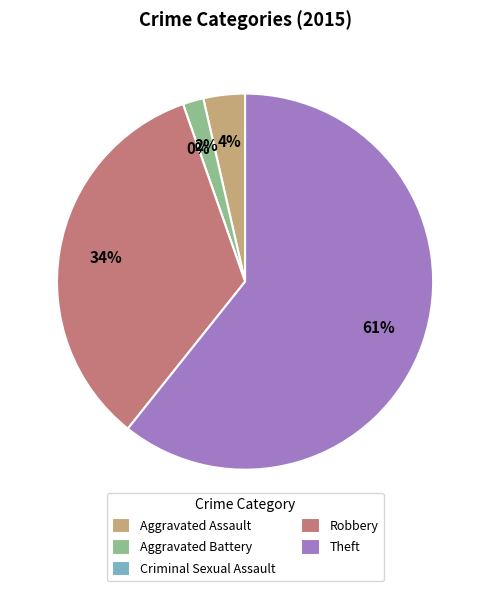

Is there any slice that represents more than half of the pie?

Yes